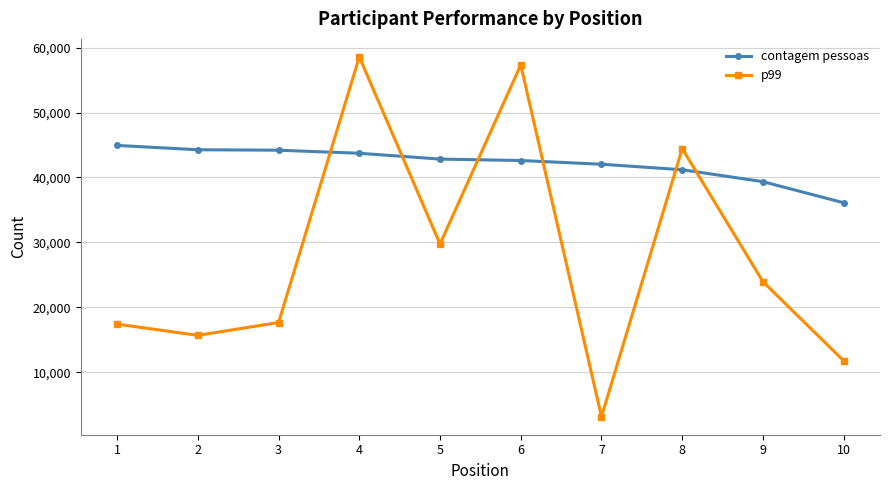

At how many categories does at least one series exceed 10942?

10